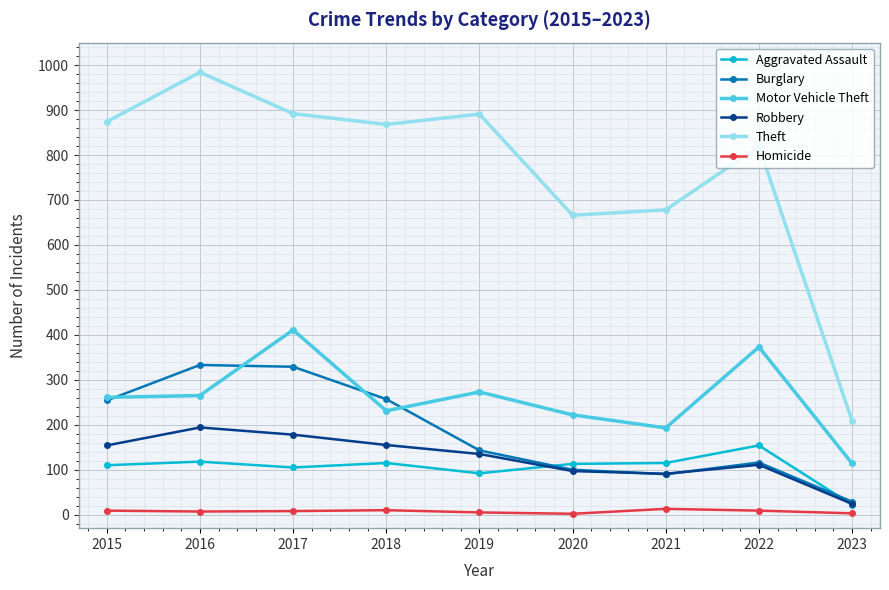

What is the difference between the Aggravated Assault values at 2022 and 2020?

41